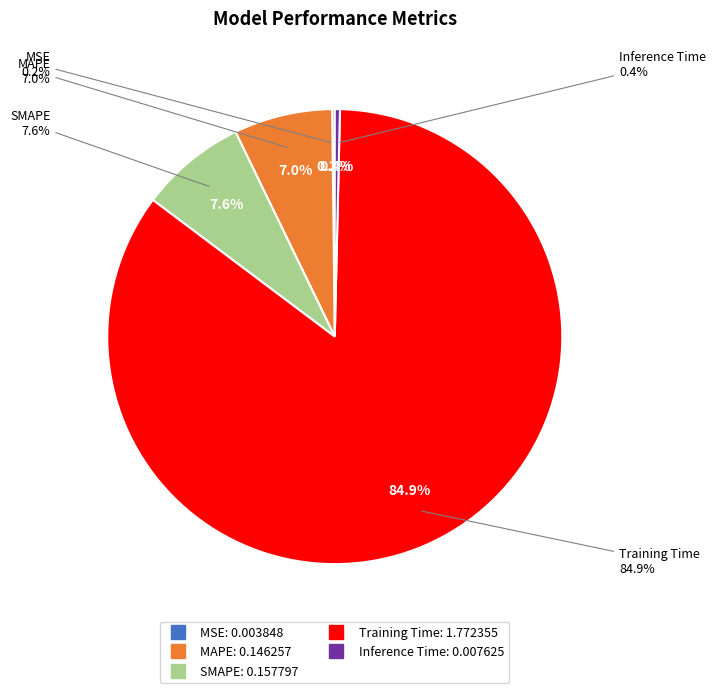

What is the smallest slice in the pie chart?

MSE